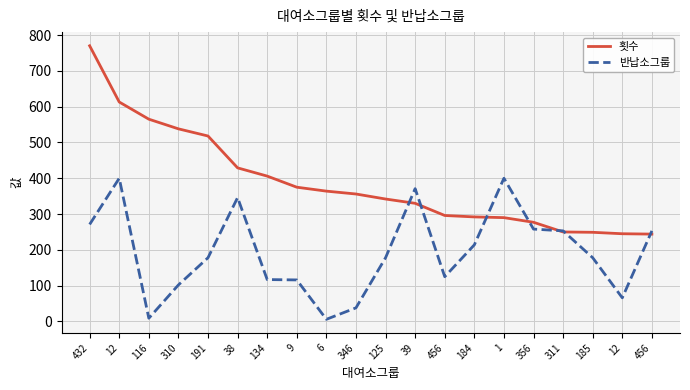

What are all the series names shown in the legend?

횟수, 반납소그룹